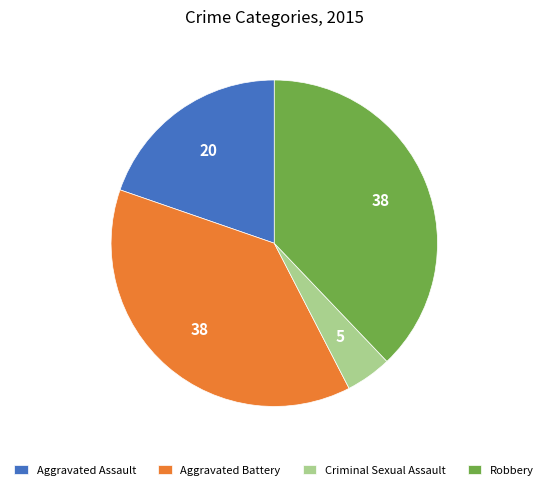

Combined, do Robbery and Criminal Sexual Assault account for over 50%?

No